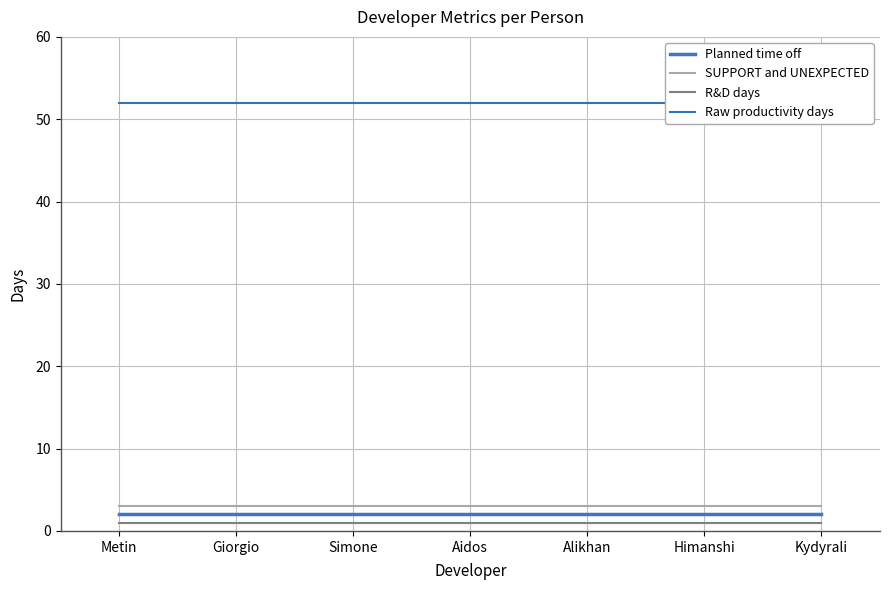

How many categories are shown in the chart?

7